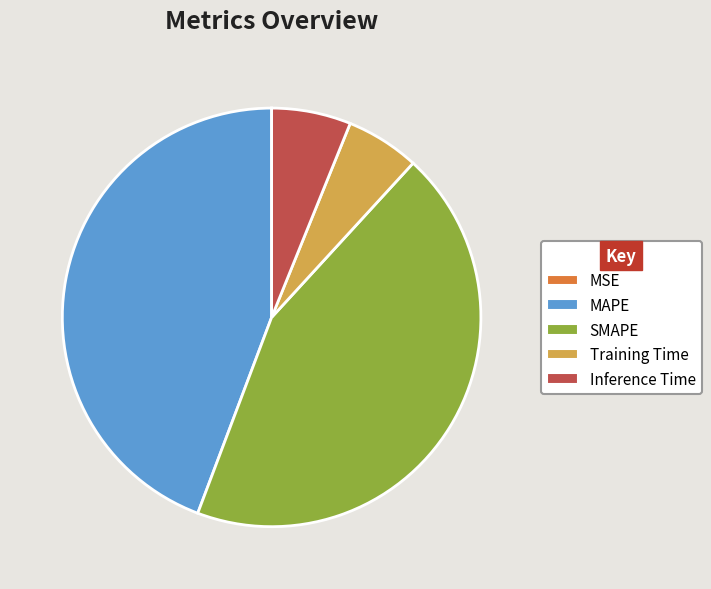

Does SMAPE account for over 50% of the chart?

No